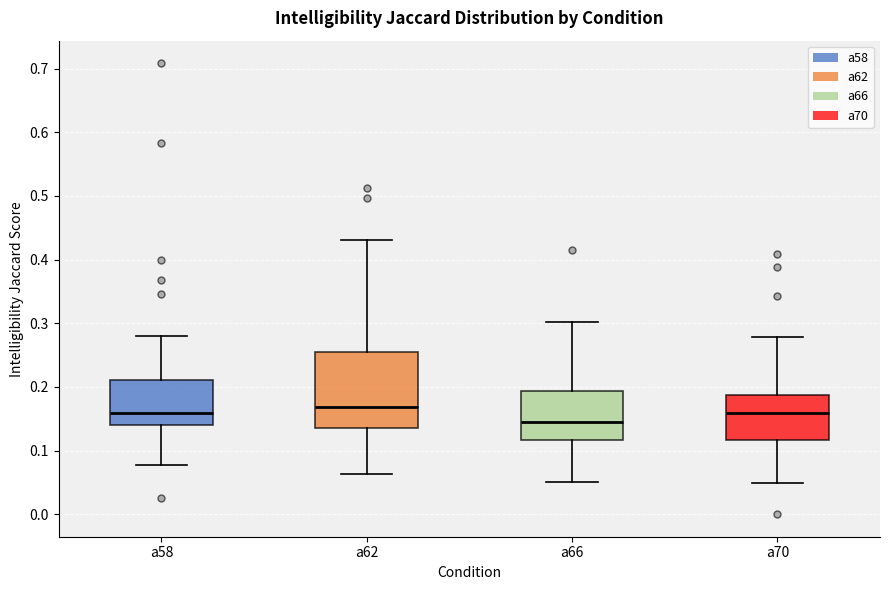

Reading left to right, transcribe this box plot: for each box, give where its median line is, the range the box spans, and where its two whiskers end, as read against the y-axis. The values are not printed on the chart, so give them approximately, as read against the axis.

a58: median 0.16, box 0.14 to 0.21, whiskers 0.08 to 0.28
a62: median 0.17, box 0.13 to 0.26, whiskers 0.06 to 0.43
a66: median 0.14, box 0.12 to 0.19, whiskers 0.05 to 0.30
a70: median 0.16, box 0.12 to 0.19, whiskers 0.05 to 0.28